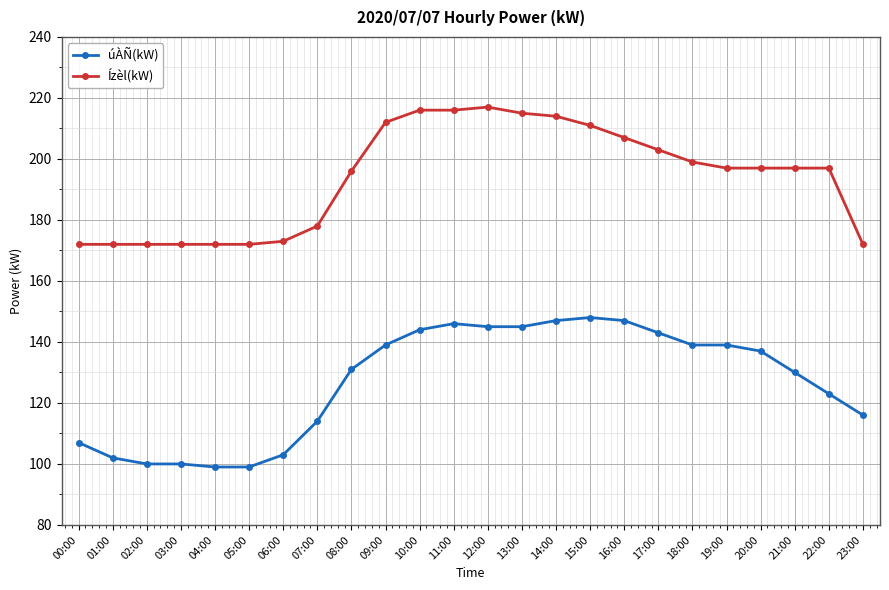

Rank the series by their maximum value, from lowest to highest.

úÀÑ(kW), Ízèl(kW)